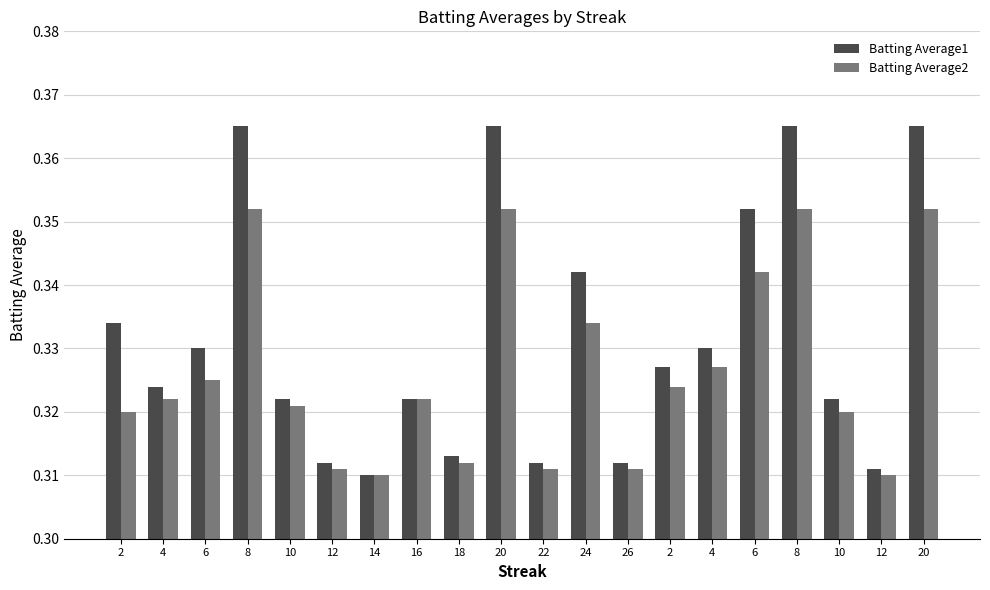

Reading left to right, extract all data points from this chart.

Batting Average1: 2=0.3	4=0.3	6=0.3	8=0.4	10=0.3	12=0.3	14=0.3	16=0.3	18=0.3	20=0.4	22=0.3	24=0.3	26=0.3	2=0.3	4=0.3	6=0.4	8=0.4	10=0.3	12=0.3	20=0.4
Batting Average2: 2=0.3	4=0.3	6=0.3	8=0.4	10=0.3	12=0.3	14=0.3	16=0.3	18=0.3	20=0.4	22=0.3	24=0.3	26=0.3	2=0.3	4=0.3	6=0.3	8=0.4	10=0.3	12=0.3	20=0.4